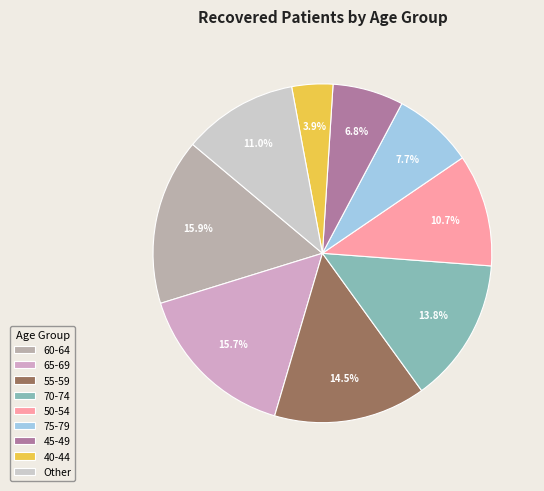

To the nearest percent, what is the difference between the largest and smallest slice percentages?

12%